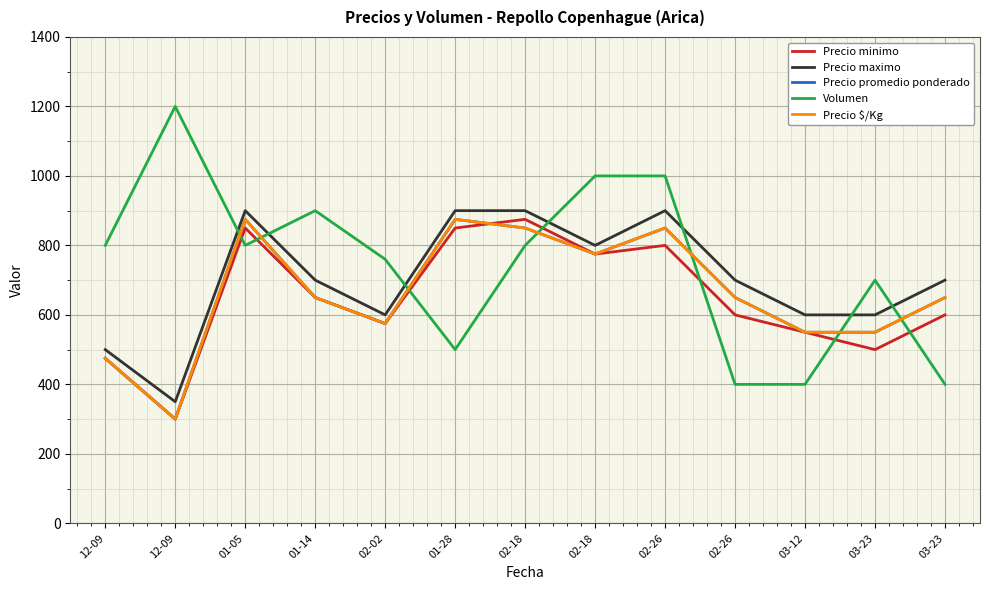

Between which two adjacent categories do Precio minimo and Precio promedio ponderado first intersect?

01-28 and 02-18